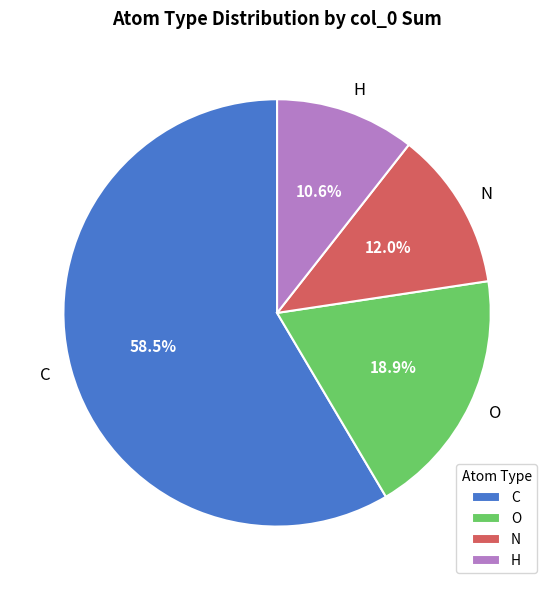

Rank the categories by value from lowest to highest.

H, N, O, C